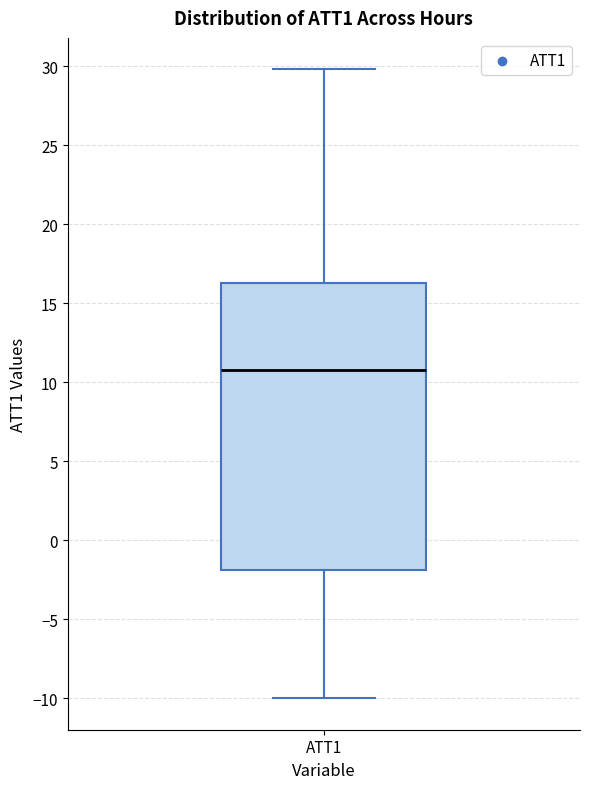

Read this box plot against the y-axis: the position of the median line, the range covered by the box, and the ends of both whiskers. The values are not printed on the chart, so give them approximately, as read against the axis.

median 11.0, box -2.0 to 16.5, whiskers -10.0 to 30.0